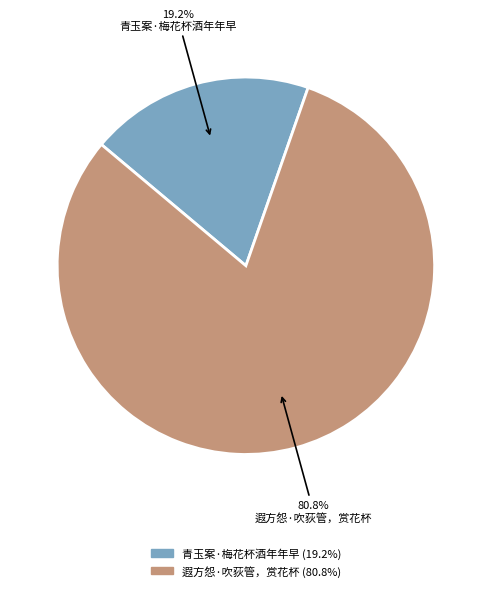

Approximately how many times larger is the value at 遐方怨·吹荻管，赏花杯 compared to 青玉案·梅花杯酒年年早?

4.2